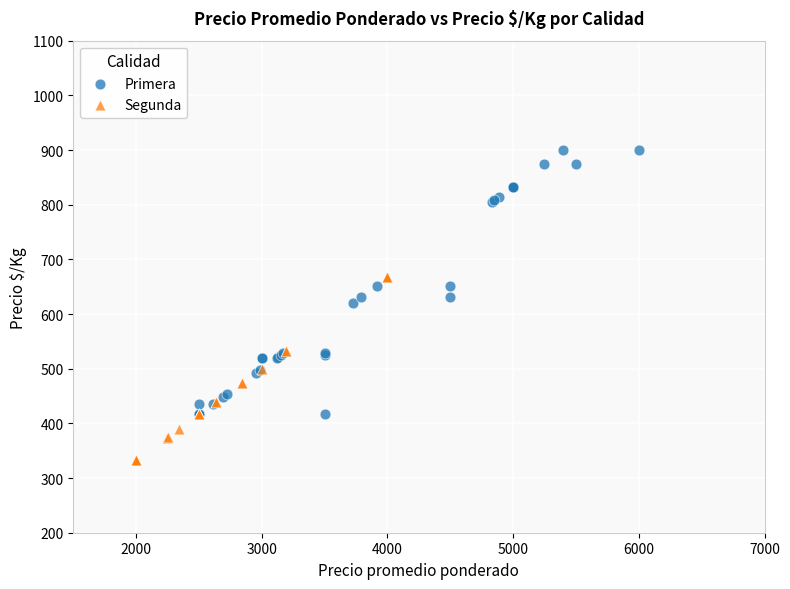

Which series contains the lowest Y value?

Segunda